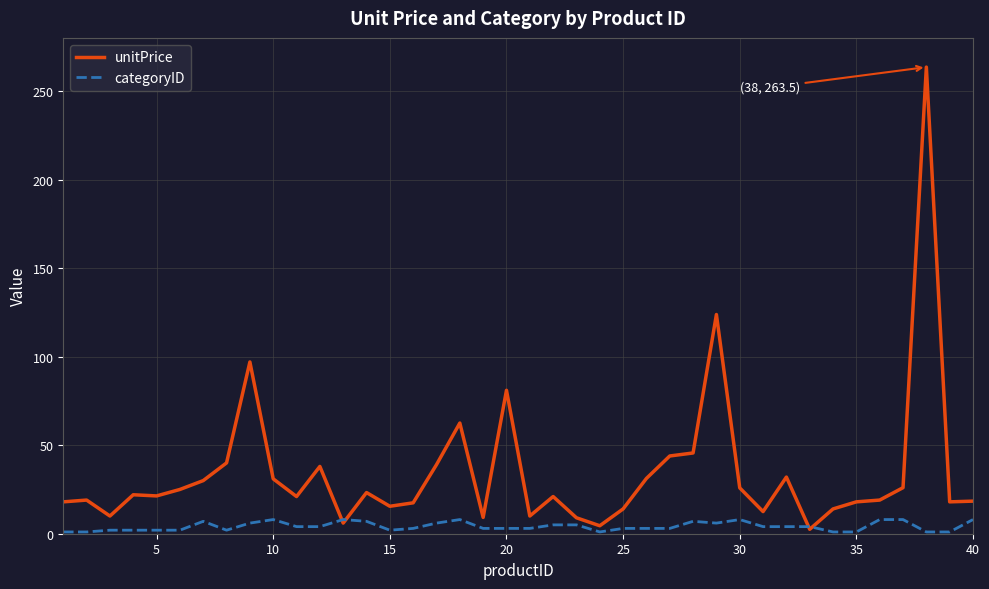

How many lines are shown in the chart?

2